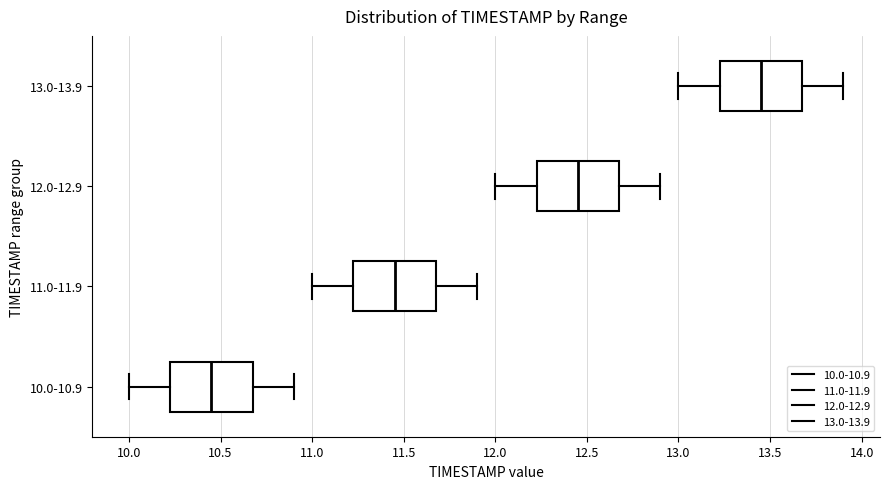

Reading bottom to top, transcribe this box plot: for each box, give where its median line is, the range the box spans, and where its two whiskers end, as read against the x-axis. The values are not printed on the chart, so give them approximately, as read against the axis.

10.0-10.9: median 10.45, box 10.25 to 10.70, whiskers 10.00 to 10.90
11.0-11.9: median 11.45, box 11.25 to 11.70, whiskers 11.00 to 11.90
12.0-12.9: median 12.45, box 12.25 to 12.70, whiskers 12.00 to 12.90
13.0-13.9: median 13.45, box 13.25 to 13.70, whiskers 13.00 to 13.90